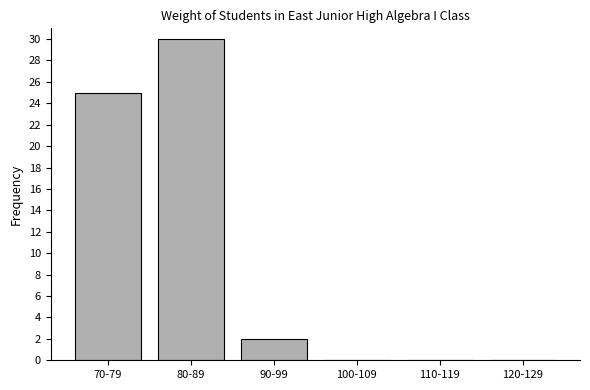

Reading left to right, transcribe all the data shown in this chart.

70-79=25	80-89=30	90-99=2	100-109=0	110-119=0	120-129=0